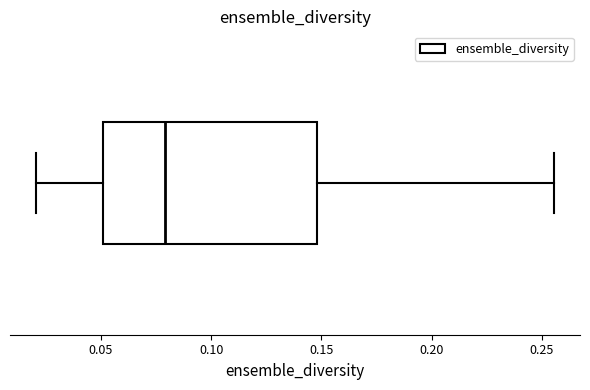

Transcribe this box plot: give where the median line is, the range the box spans, and where the two whiskers end, as read against the x-axis. The values are not printed on the chart, so give them approximately, as read against the axis.

median 0.080, box 0.050 to 0.150, whiskers 0.020 to 0.255